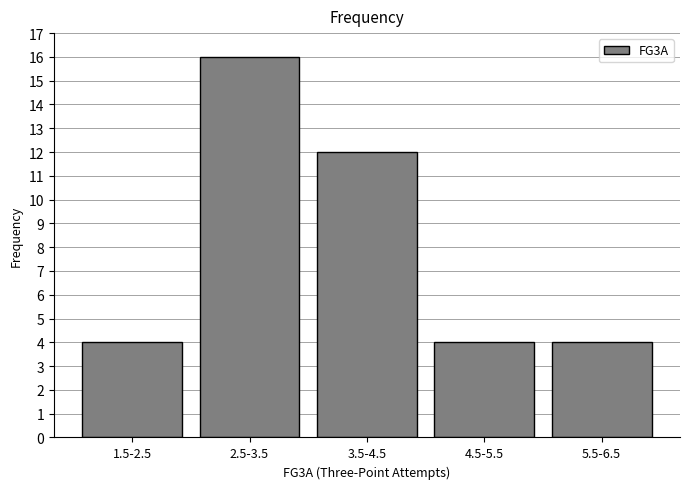

Reading left to right, extract all data points from this chart.

4	16	12	4	4